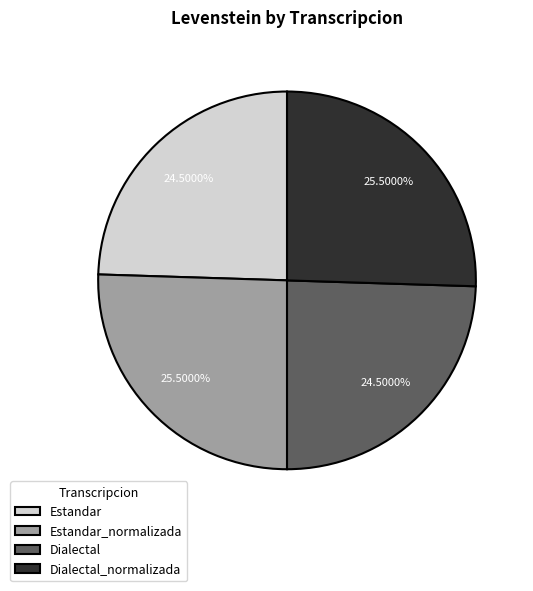

What is the ratio of the value at Dialectal_normalizada to the value at Estandar?

1.0